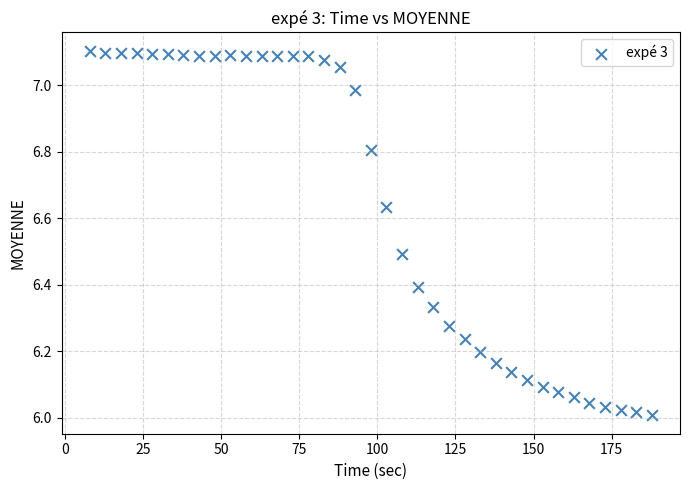

What is the range of X values (max minus min)?

180.0